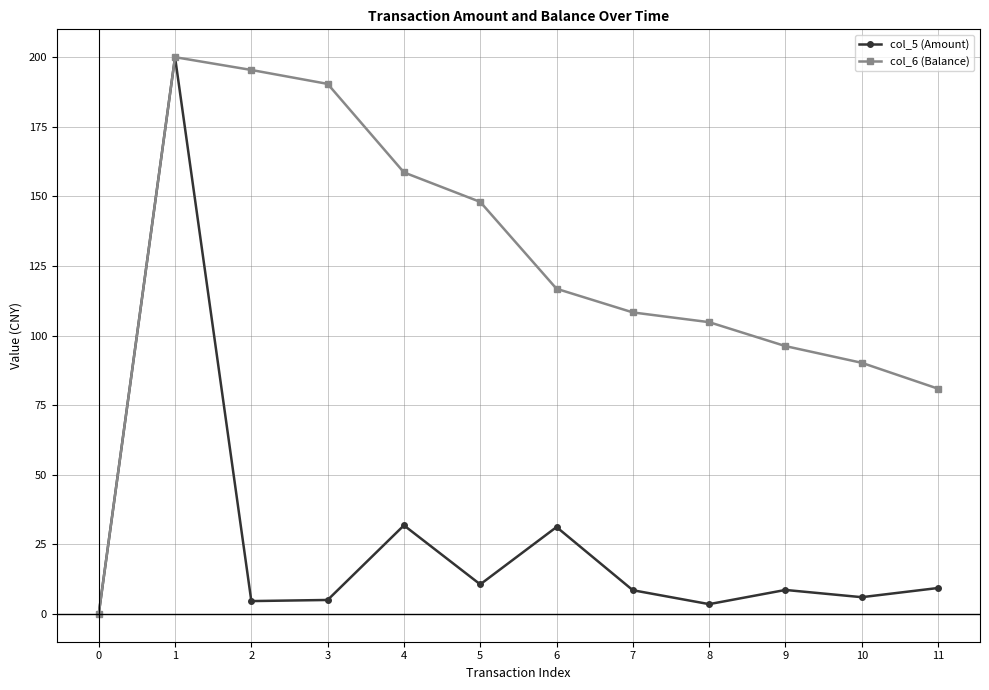

What is the spread (max minus min) of values at 7?

99.8